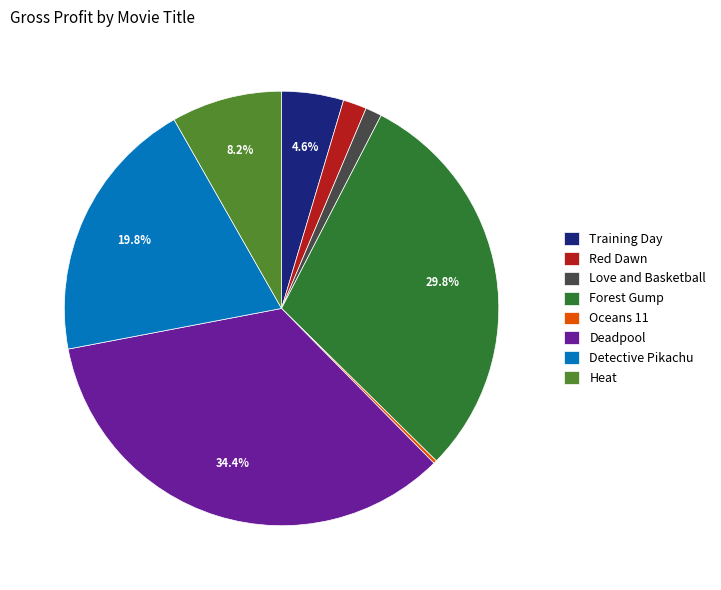

Is there a majority slice in this chart?

No